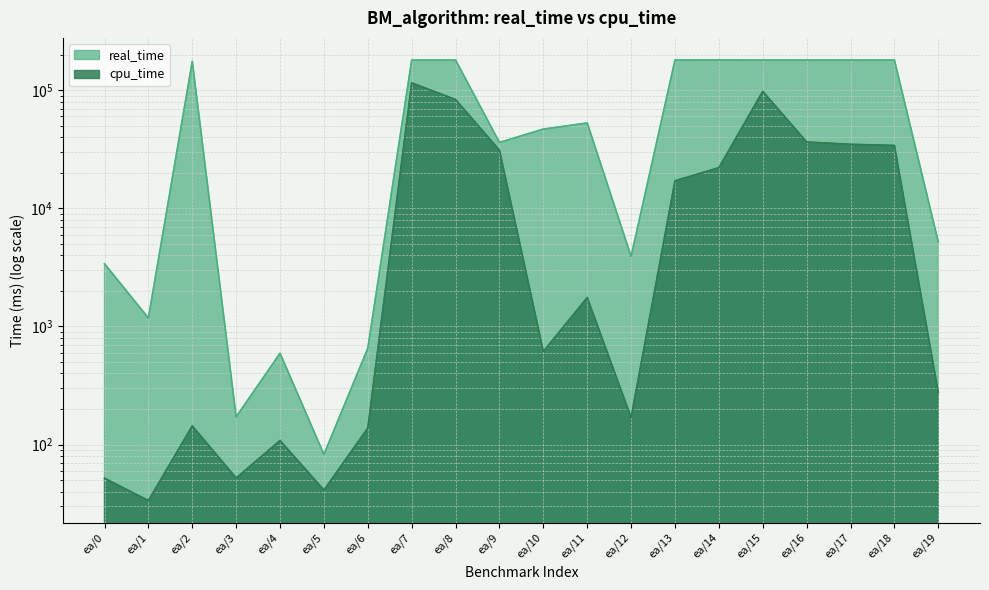

True or false: real_time and cpu_time cross at least once.

False